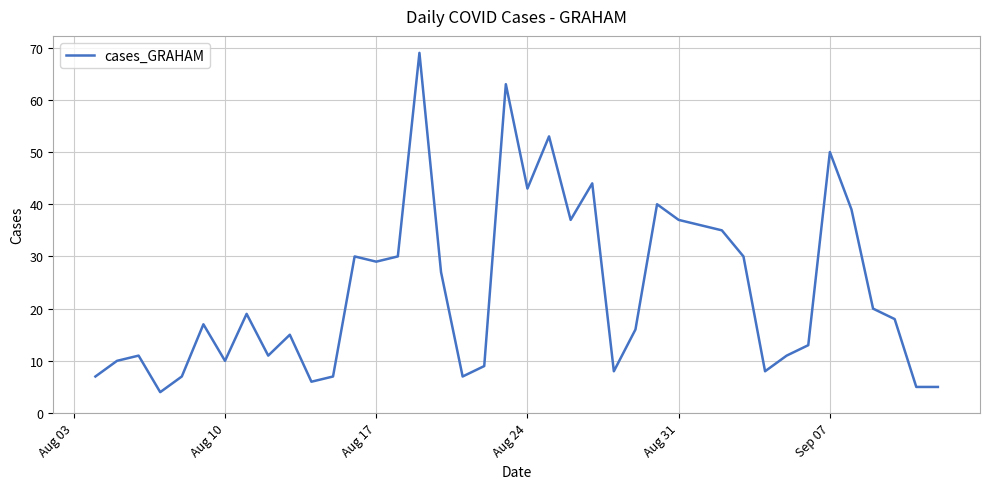

What is the greatest value displayed?

69